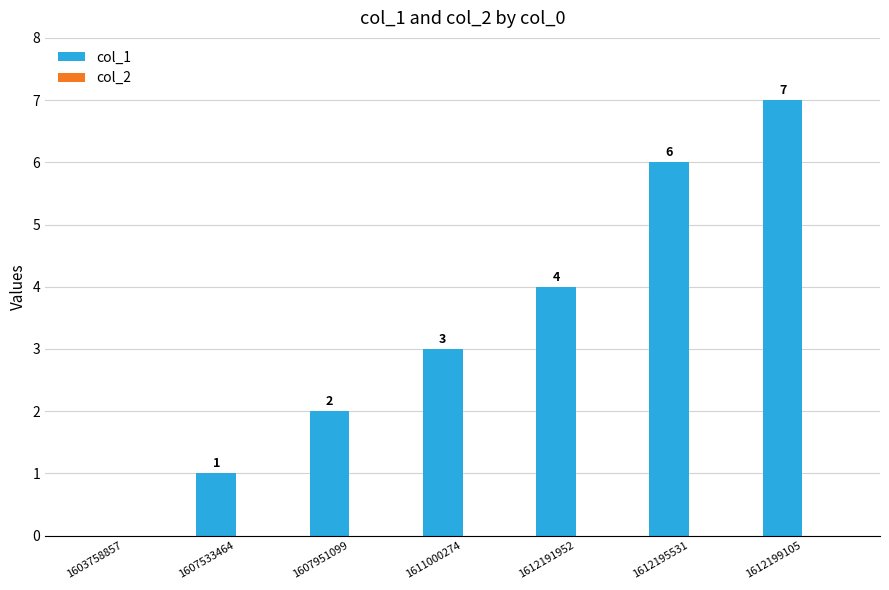

The chart shows a value of 6 at 1612195531. True or false?

True